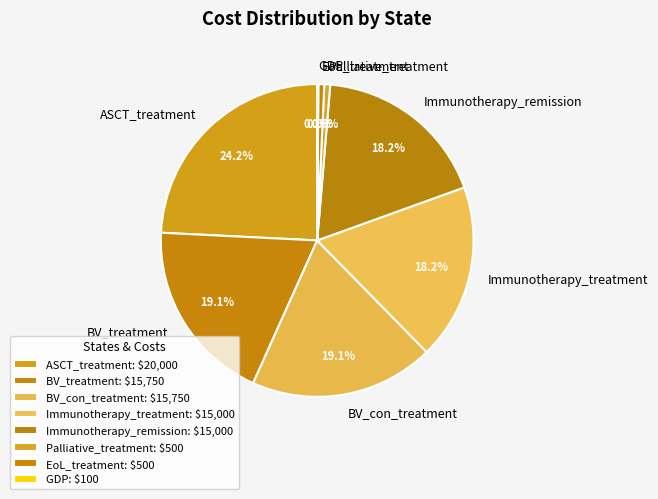

What percentage is the ASCT_treatment slice, to the nearest percent?

24%